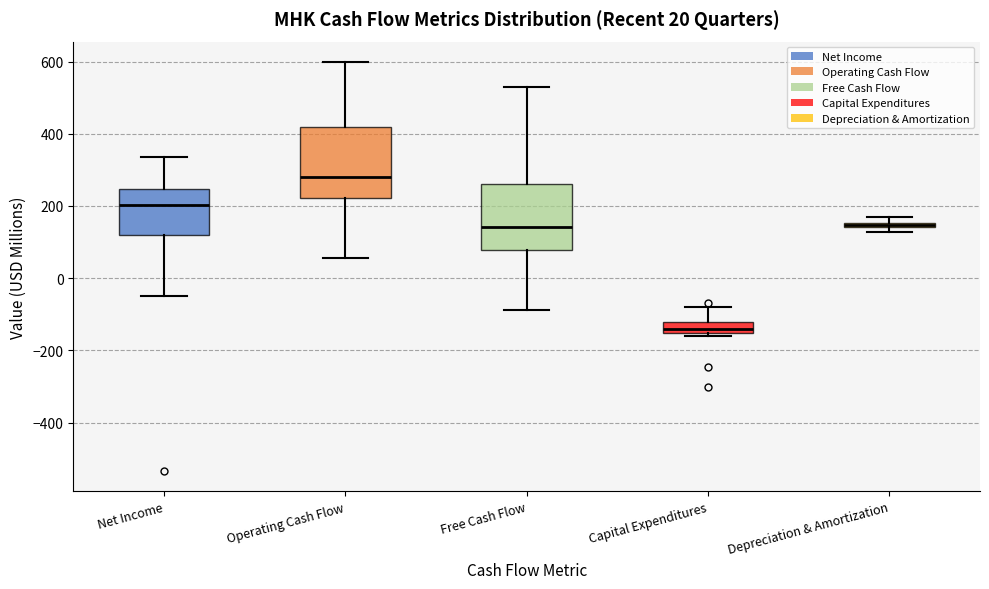

Which box has the lowest median line?

Capital Expenditures